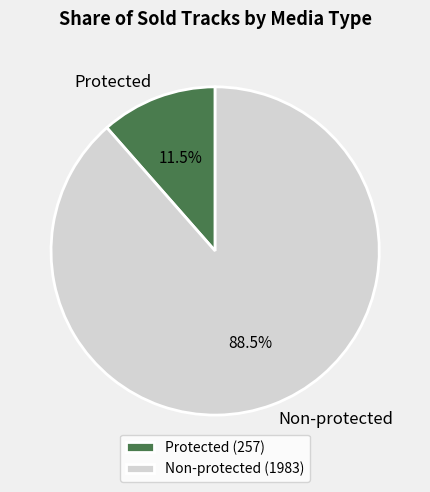

Does any single category account for the majority?

Yes